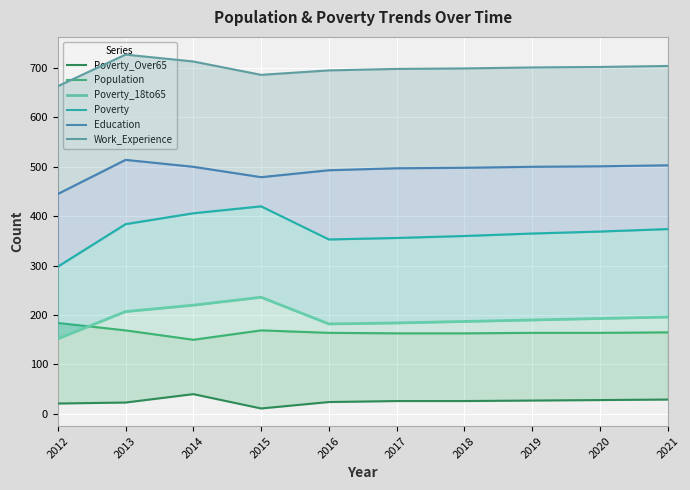

True or false: Population and Education intersect in this chart.

False